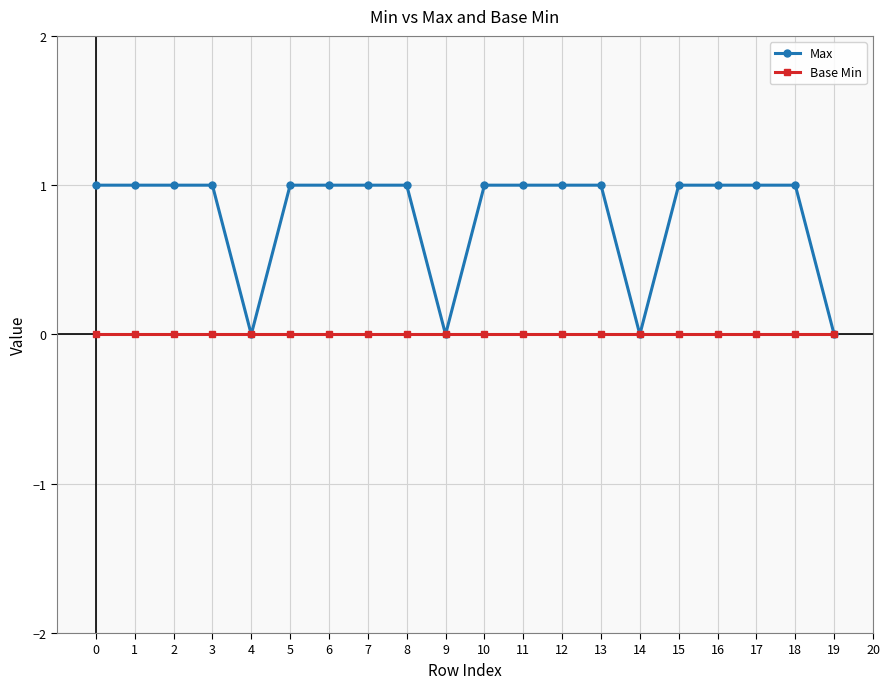

Is the value of Base Min at 16 greater than the value of Max at 18?

No